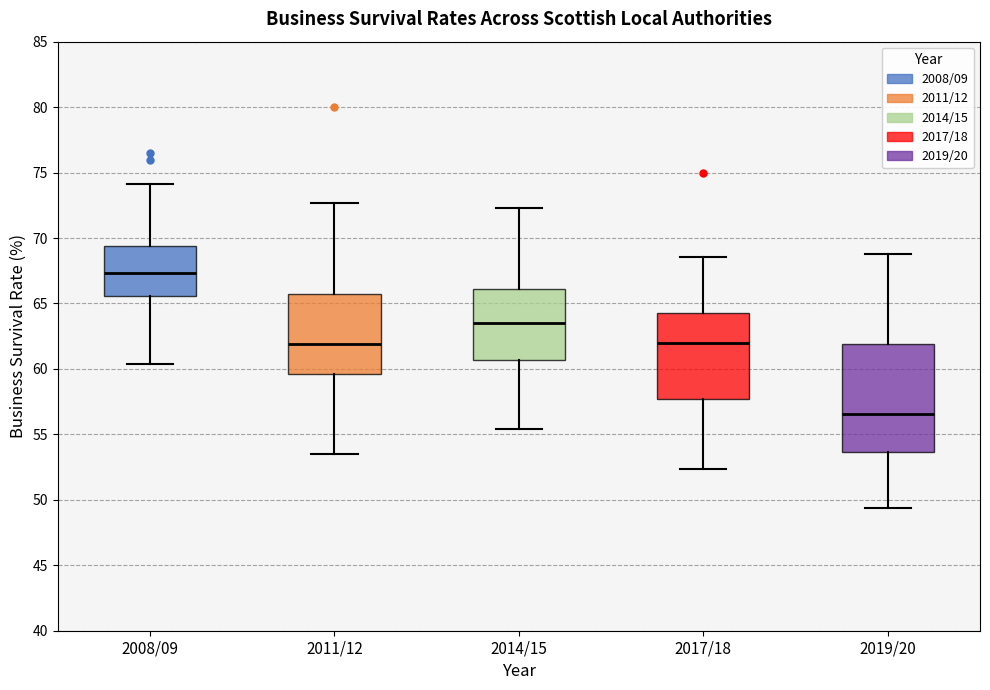

Reading left to right, read every box against the y-axis: the position of its median line, the range the box covers, and the ends of its whiskers. The values are not printed on the chart, so give them approximately, as read against the axis.

2008/09: median 67.5, box 65.5 to 69.5, whiskers 60.5 to 74.0
2011/12: median 62.0, box 59.5 to 65.5, whiskers 53.5 to 72.5
2014/15: median 63.5, box 60.5 to 66.0, whiskers 55.5 to 72.5
2017/18: median 62.0, box 57.5 to 64.5, whiskers 52.5 to 68.5
2019/20: median 56.5, box 53.5 to 62.0, whiskers 49.5 to 69.0